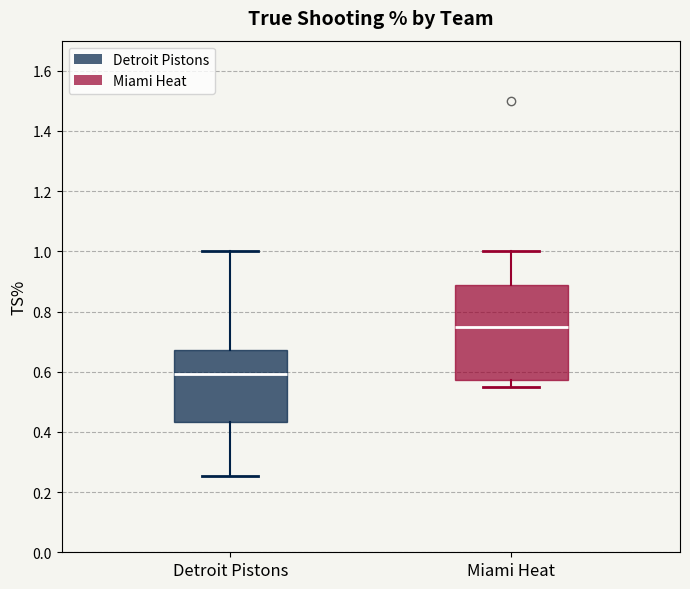

Which box has the lowest median line?

Detroit Pistons